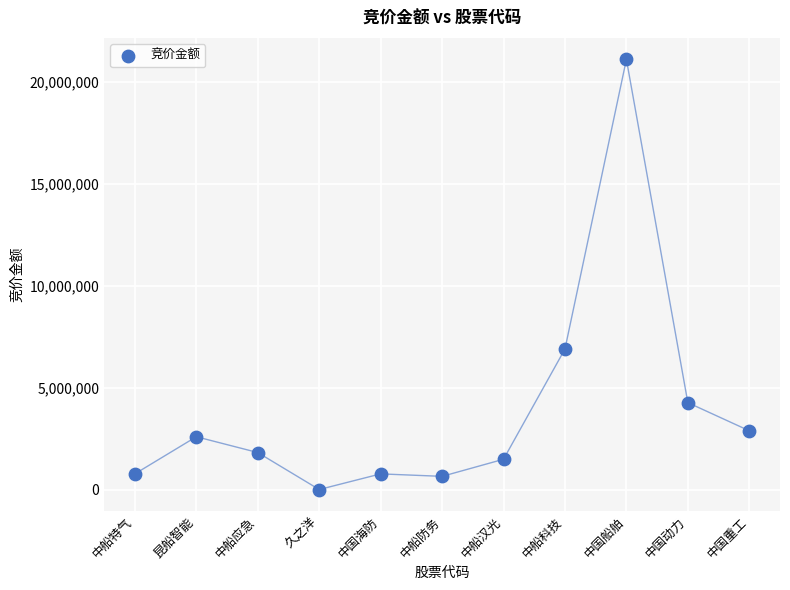

What is the range of Y values (max minus min)?

21097323